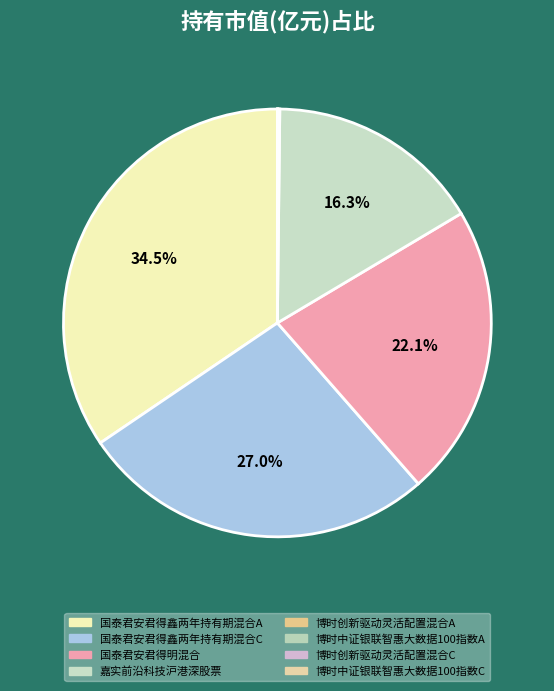

Approximately how many times larger is the value at 国泰君安君得鑫两年持有期混合C compared to 国泰君安君得明混合?

1.2